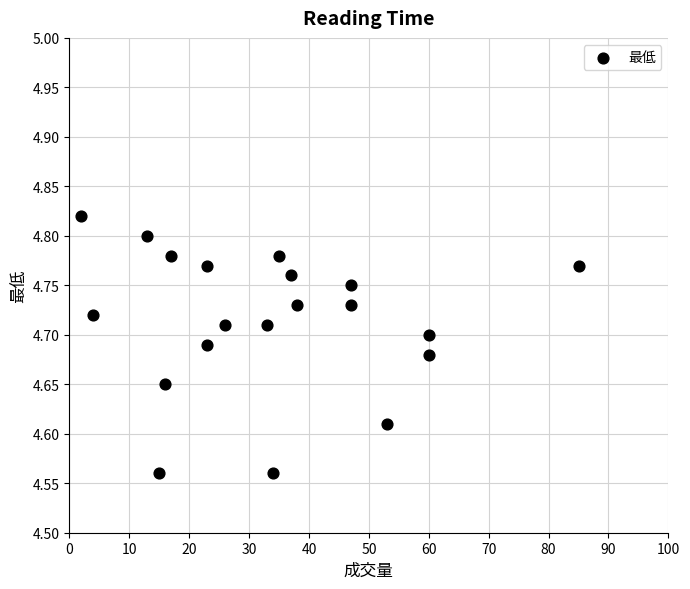

What is the range of X values (max minus min)?

83.0